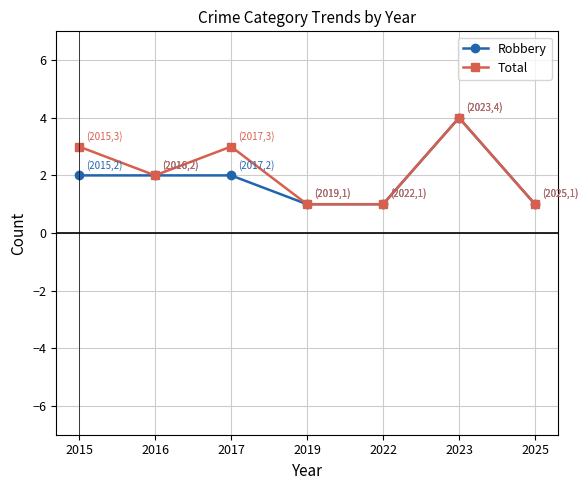

Is it true that Robbery equals 0 at 2017?

False